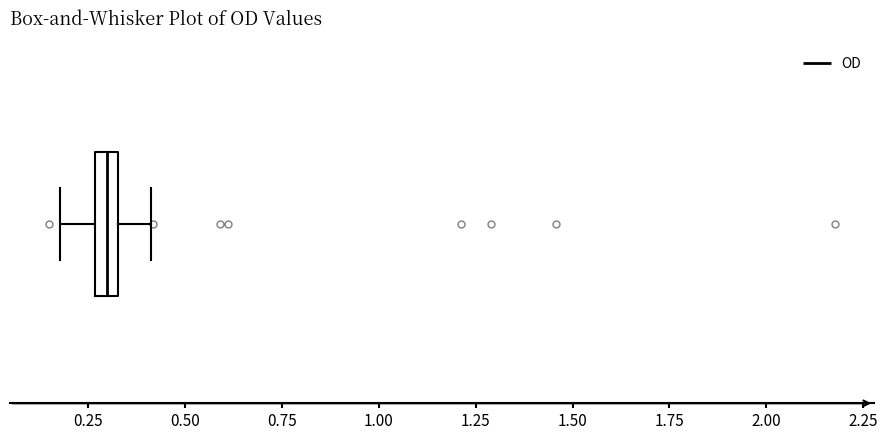

Where is the right edge of the box on the x-axis? The values are not printed on the chart, so give them approximately, as read against the axis.

0.35